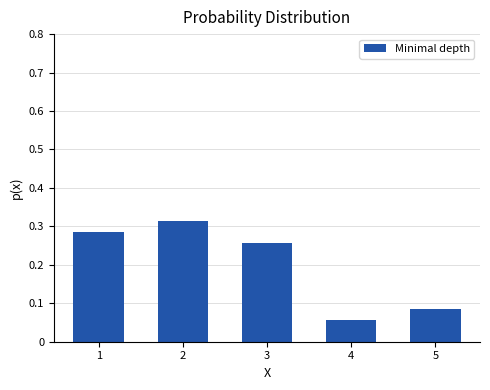

Which category has the lowest value across all series?

4